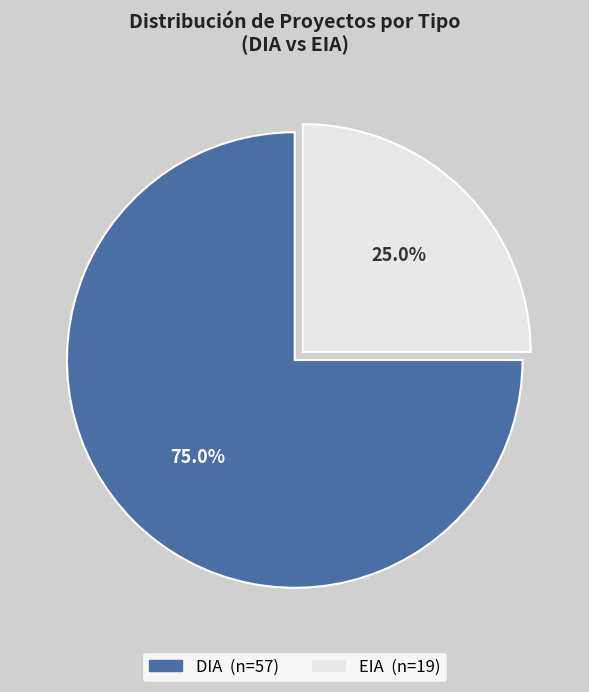

What percentage is the EIA slice, to the nearest percent?

25%